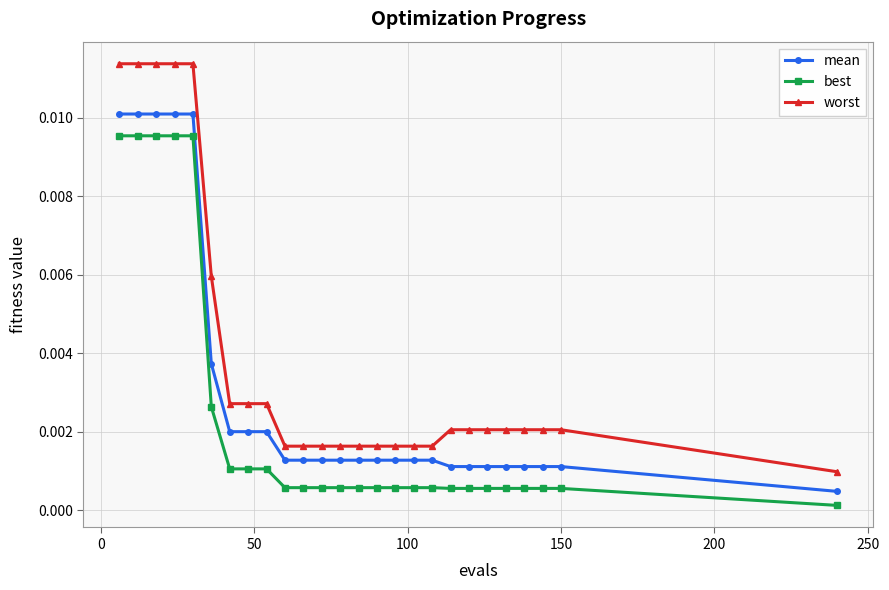

How many categories are shown in the chart?

26